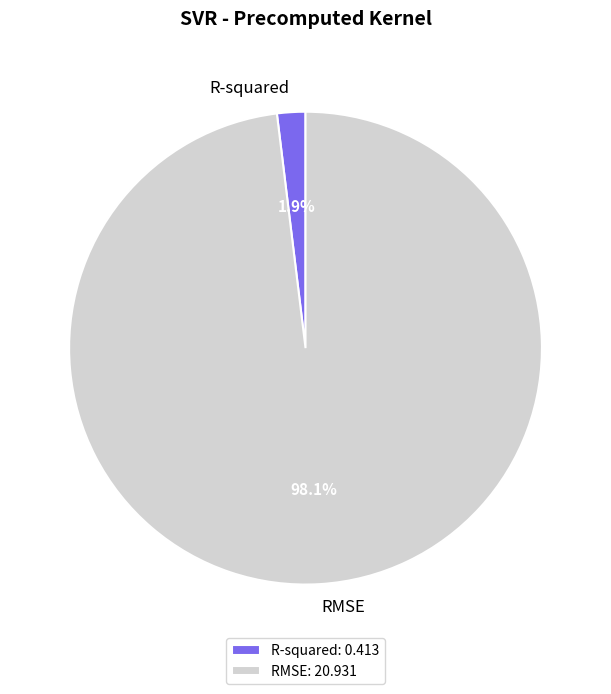

To the nearest percent, what is the average slice percentage?

50%